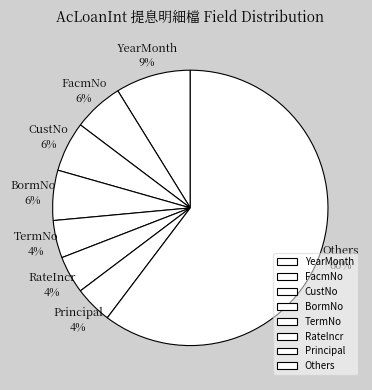

Count the number of slices in the pie.

8